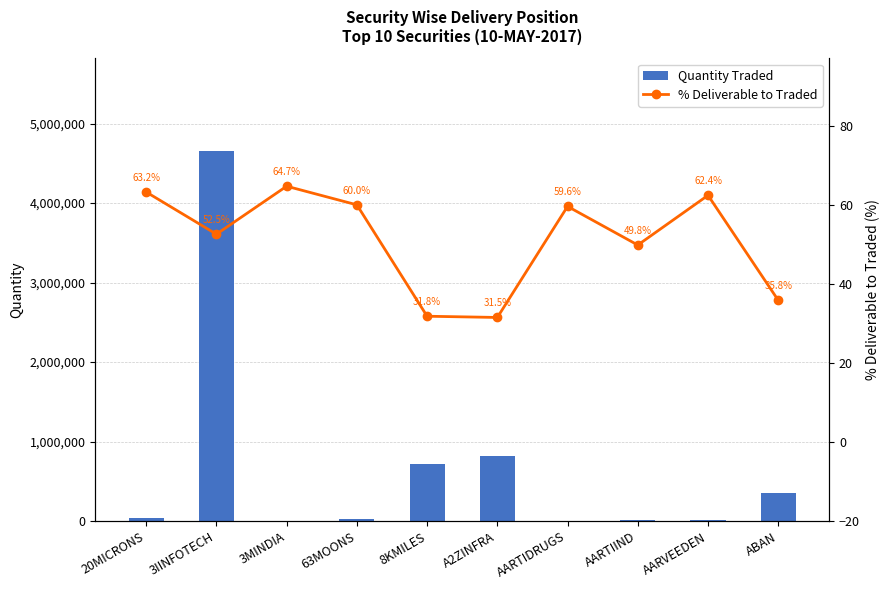

What is the minimum value for % Deliverable to Traded?

31.5